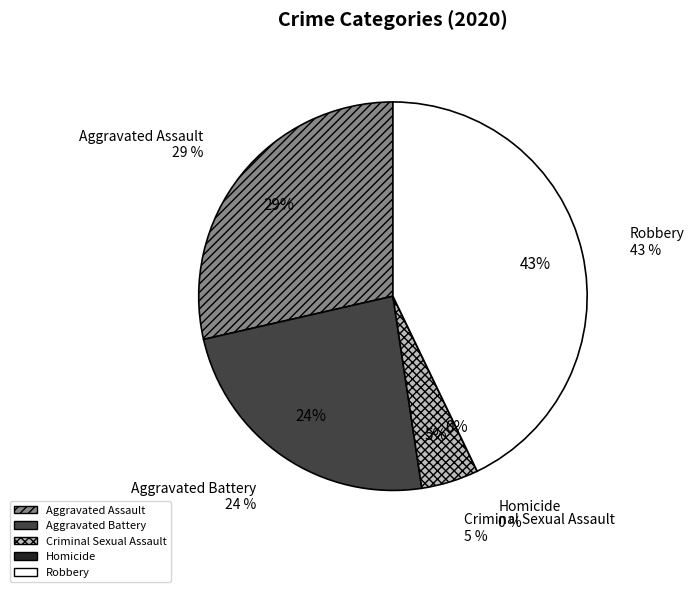

What is the ratio of the value at Aggravated Assault to the value at Robbery?

0.7